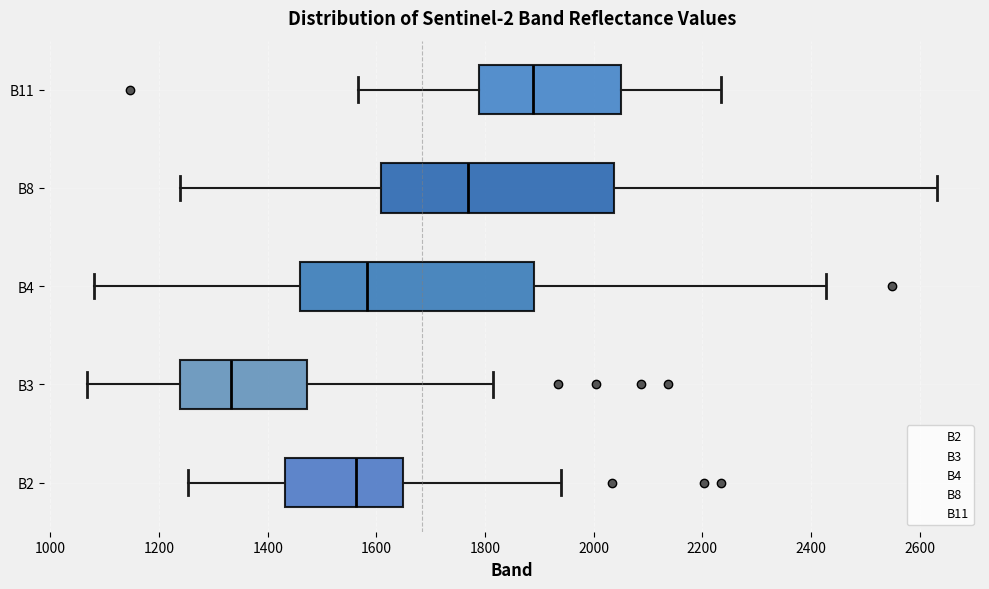

Which box has the furthest to the left median line?

B3